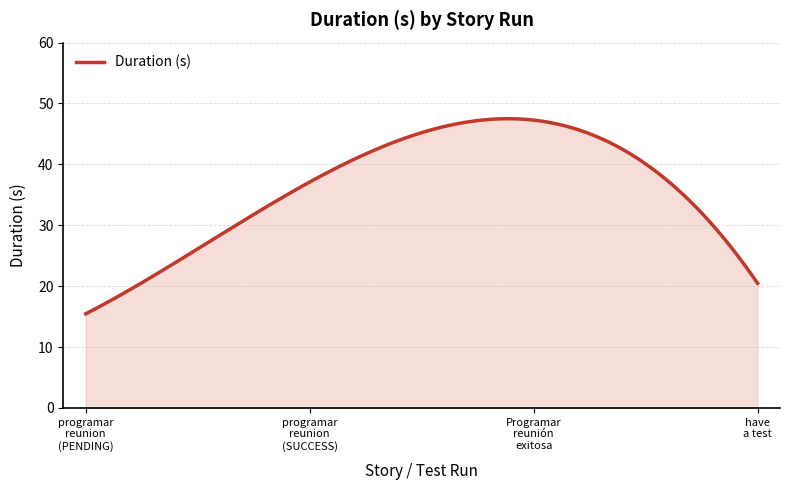

What is the maximum value shown in the chart?

47.5